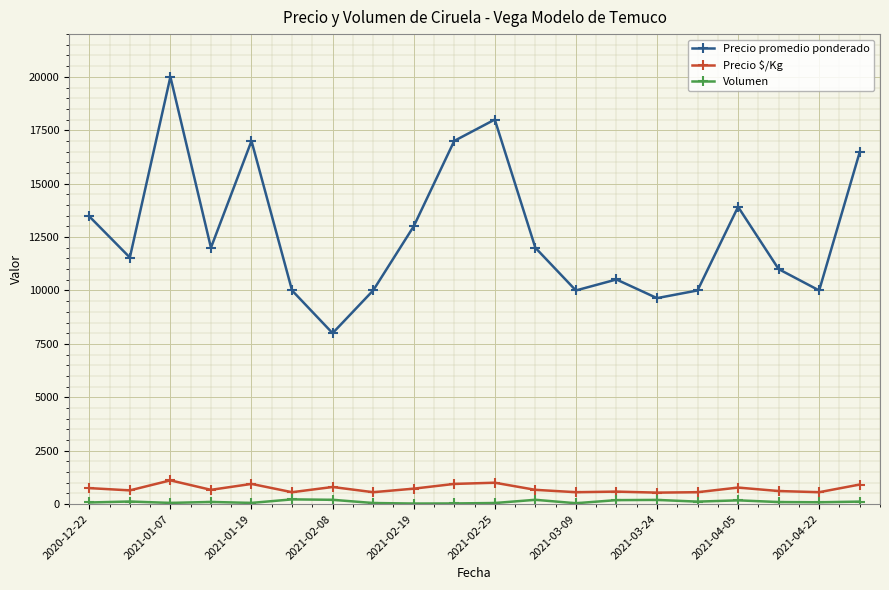

How many interior local peaks does the Precio promedio ponderado series have?

5